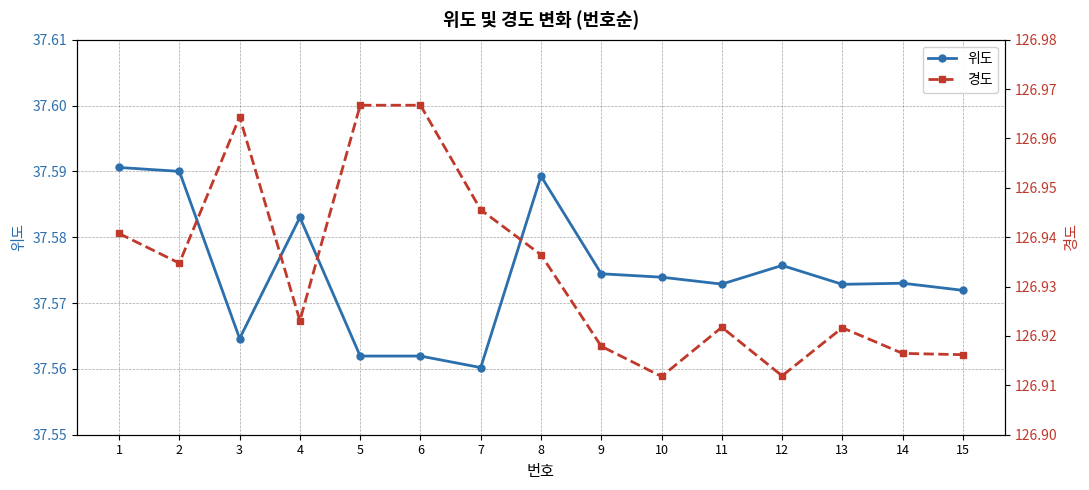

At 1, list the series in order from largest to smallest.

경도, 위도